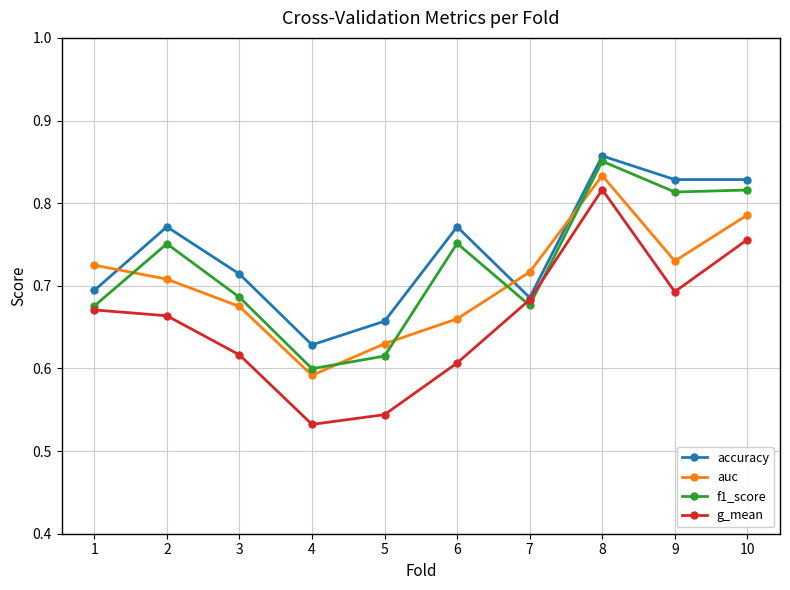

Between which two adjacent categories do f1_score and auc first intersect?

1 and 2